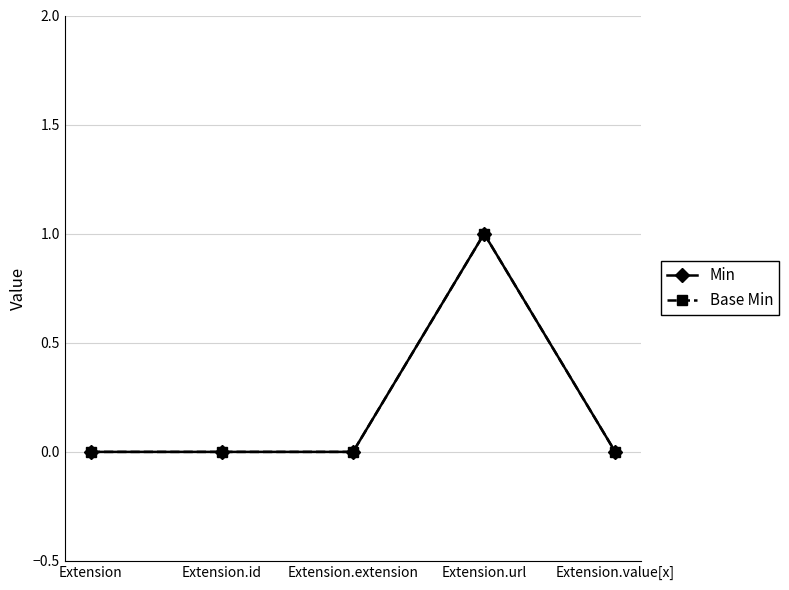

Is this an area chart (filled region under the line)?

No